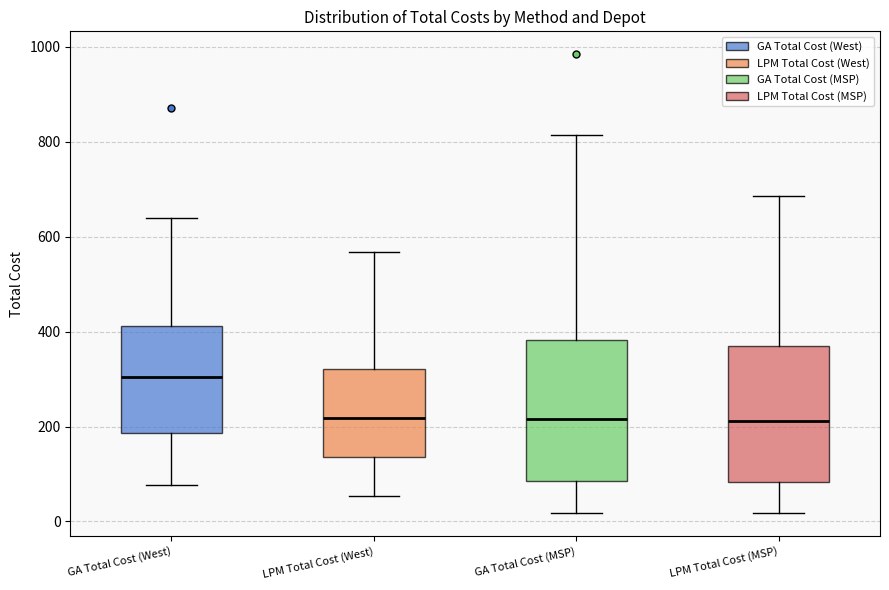

Reading left to right, transcribe this box plot: for each box, give where its median line is, the range the box spans, and where its two whiskers end, as read against the y-axis. The values are not printed on the chart, so give them approximately, as read against the axis.

GA Total Cost (West): median 300, box 180 to 420, whiskers 80 to 640
LPM Total Cost (West): median 220, box 140 to 320, whiskers 60 to 560
GA Total Cost (MSP): median 220, box 80 to 380, whiskers 20 to 820
LPM Total Cost (MSP): median 220, box 80 to 360, whiskers 20 to 680